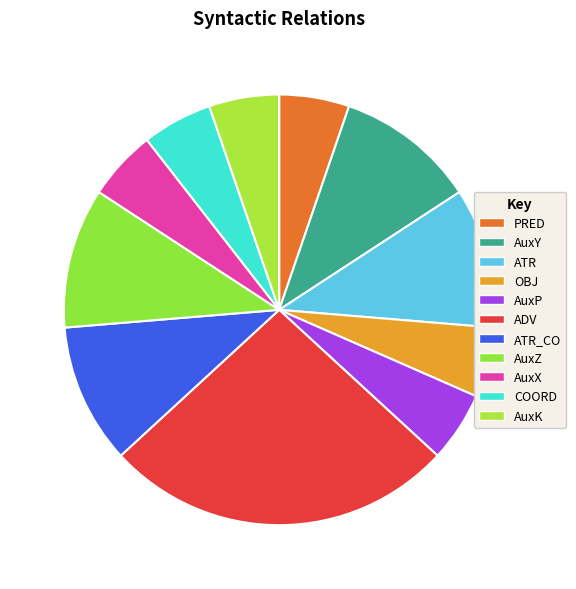

To the nearest percent, what portion does AuxY represent?

11%